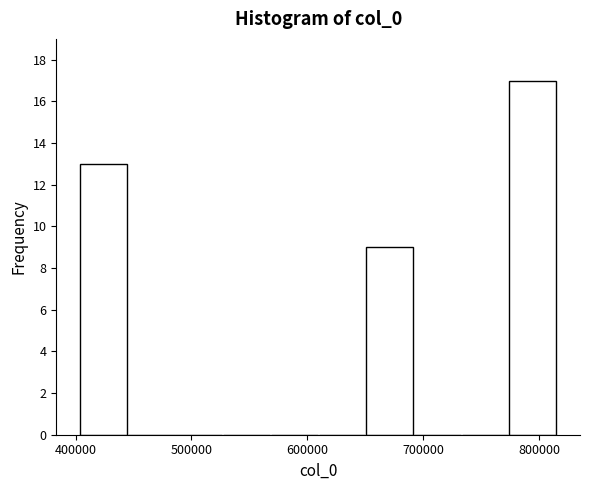

How tall is the bar that spans 770000 to 820000 on the x-axis? Neither the bar edges nor the heights are printed on the chart, so give them approximately, as read against the axes.

17